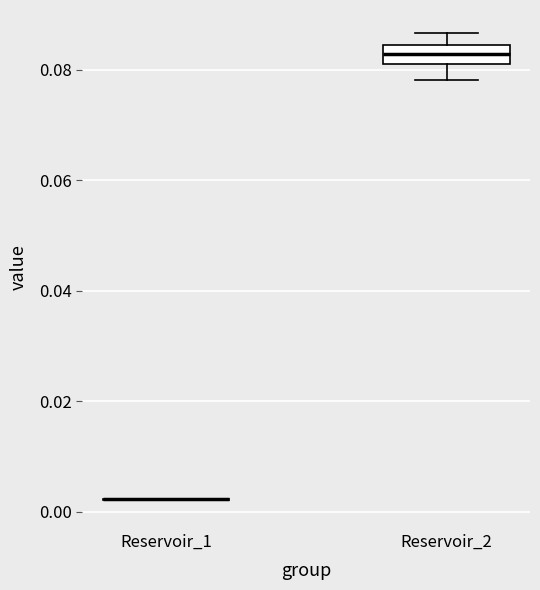

Which box is the tallest, from its lower edge to its upper edge?

Reservoir_2